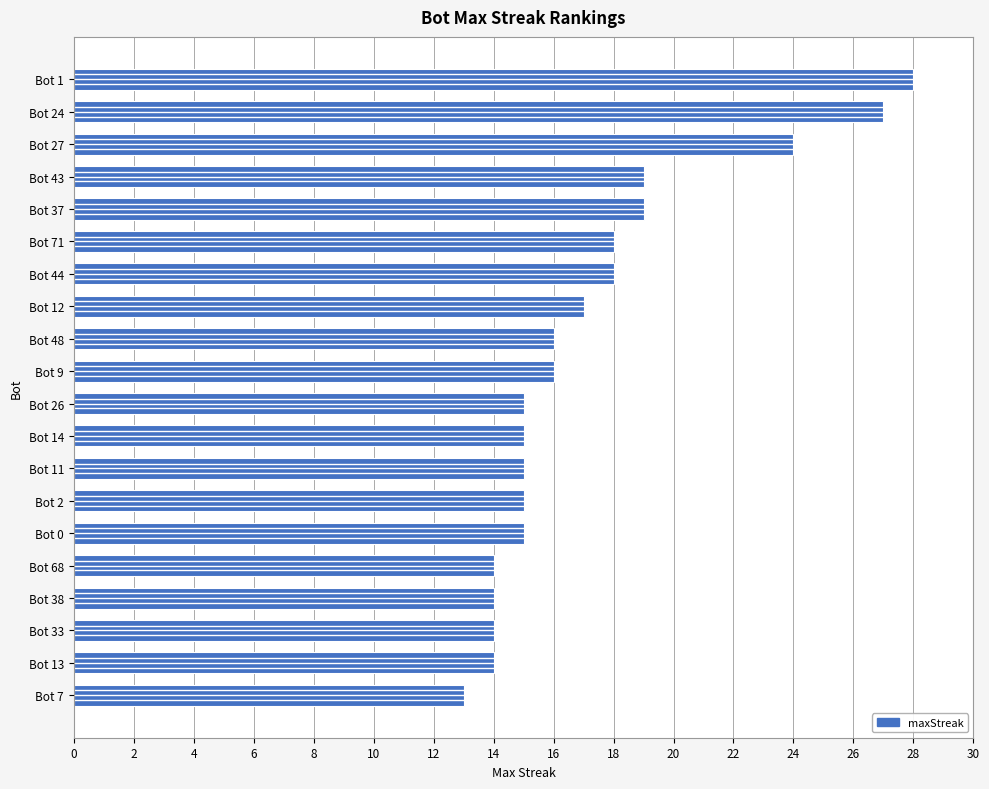

Count the number of categories in the chart.

20